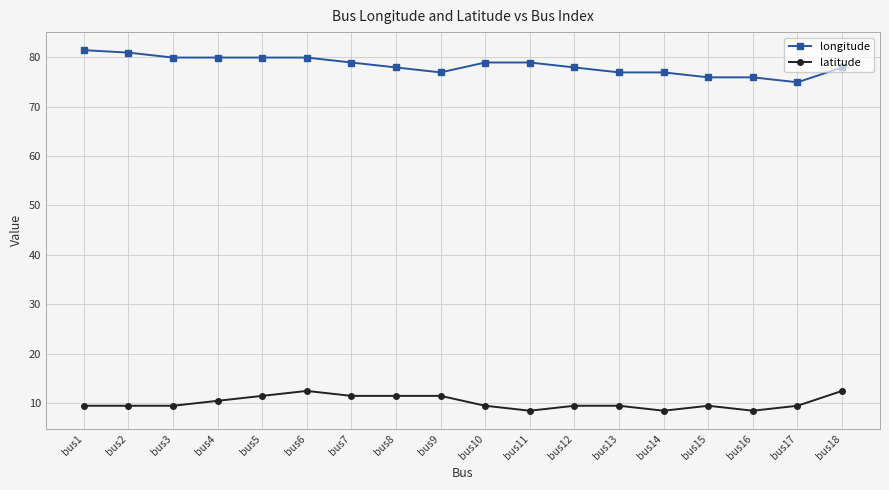

Reading left to right, what are all the values shown in this chart?

longitude: bus1=81.4	bus2=80.9	bus3=79.9	bus4=79.9	bus5=79.9	bus6=79.9	bus7=78.9	bus8=77.9	bus9=76.9	bus10=78.9	bus11=78.9	bus12=77.9	bus13=76.9	bus14=76.9	bus15=75.9	bus16=75.9	bus17=74.9	bus18=77.9
latitude: bus1=9.5	bus2=9.5	bus3=9.5	bus4=10.5	bus5=11.5	bus6=12.5	bus7=11.5	bus8=11.5	bus9=11.5	bus10=9.5	bus11=8.5	bus12=9.5	bus13=9.5	bus14=8.5	bus15=9.5	bus16=8.5	bus17=9.5	bus18=12.5